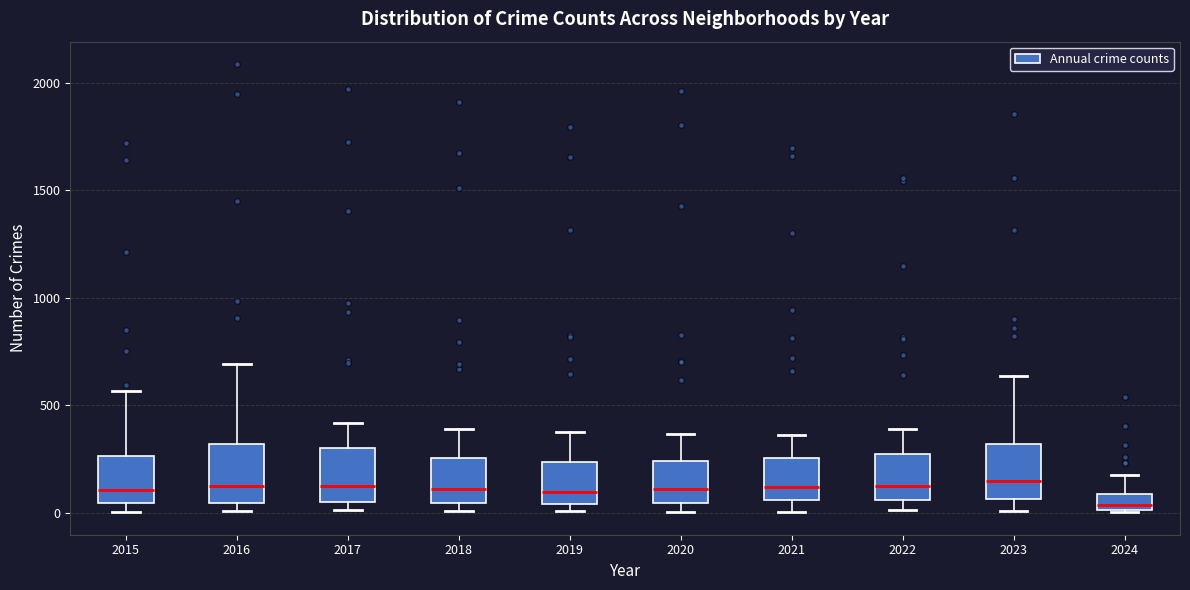

Which box's median line is the lowest?

2024